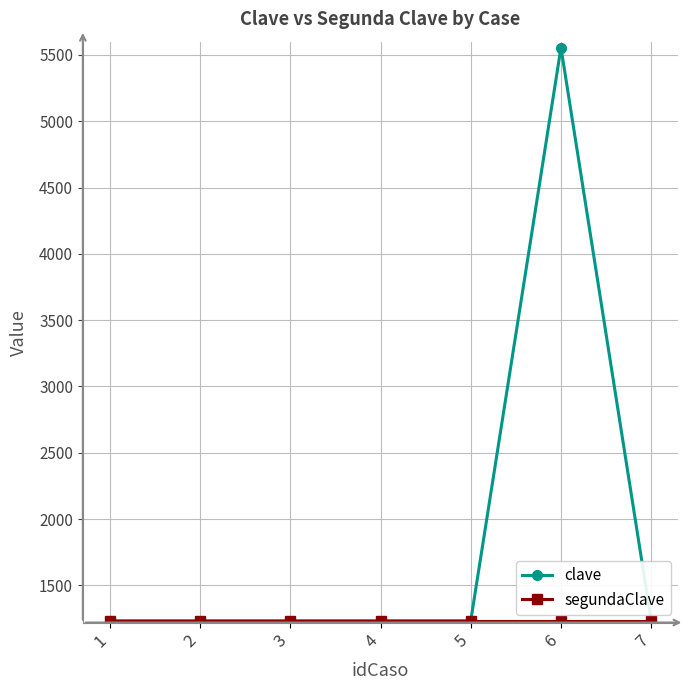

At which category is the sum across all series the highest?

6